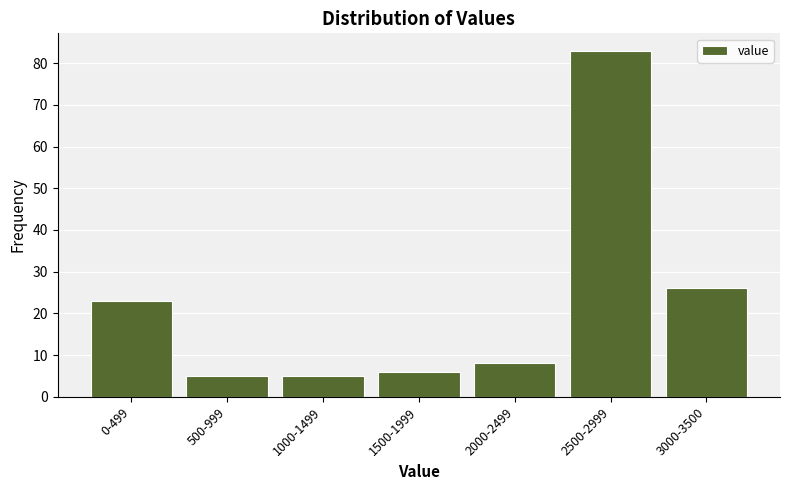

Reading left to right, what are all the values shown in this chart?

23	5	5	6	8	83	26